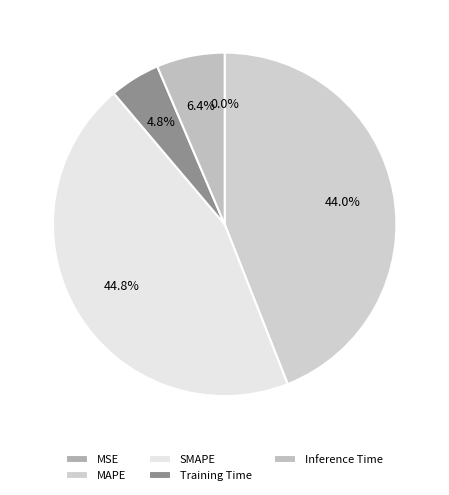

How many slices are in this pie chart?

5